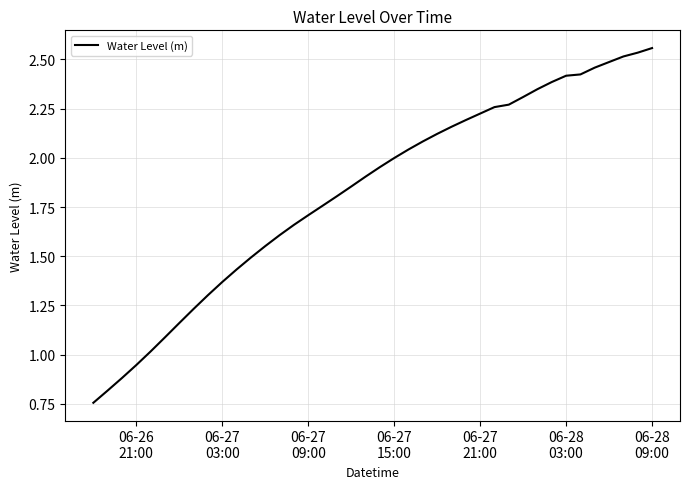

Is this an area chart (filled region under the line)?

No